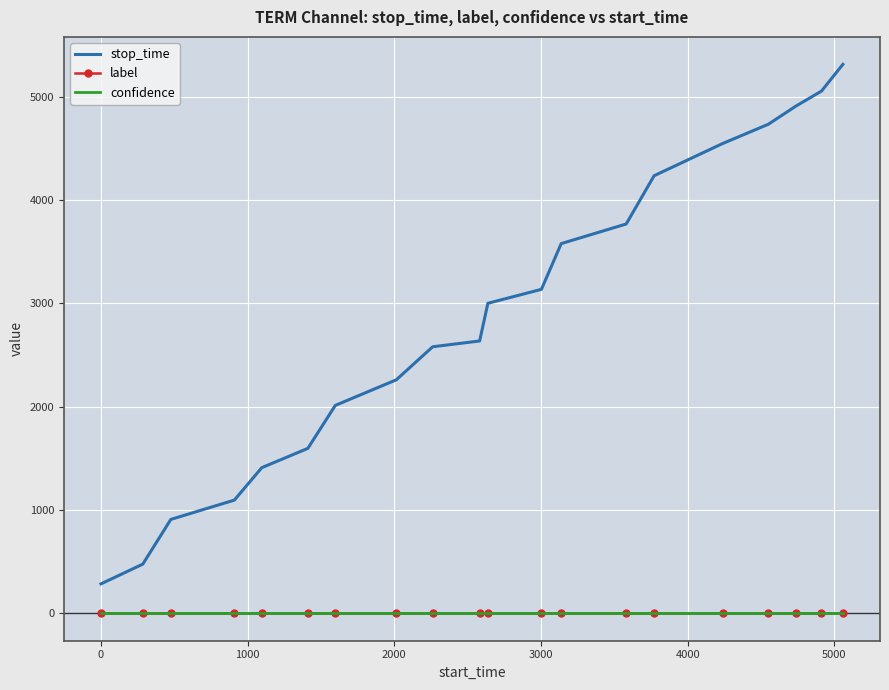

Which series has the largest total across all categories?

stop_time